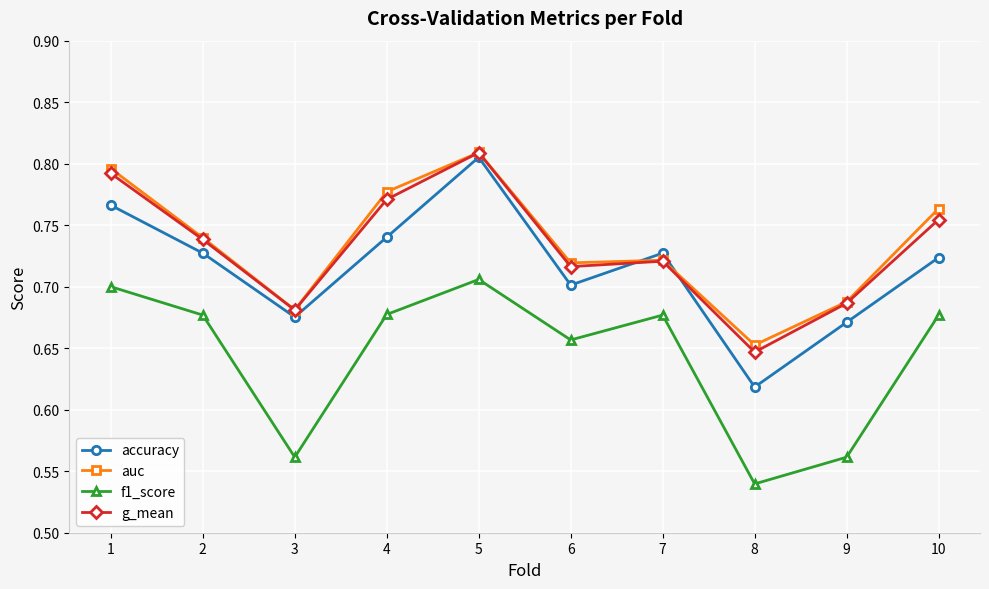

Which series changed the most between 2 and 4?

auc